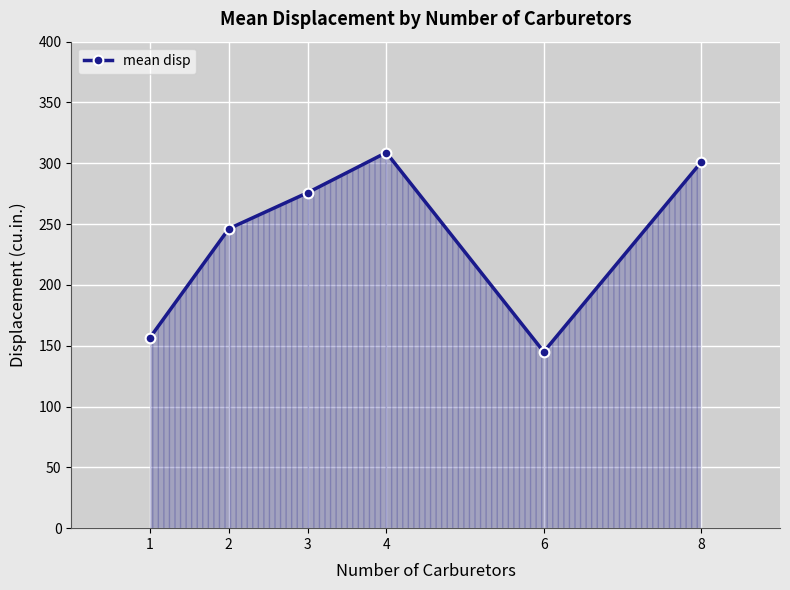

Rank the categories by value from highest to lowest.

4, 8, 3, 2, 1, 6